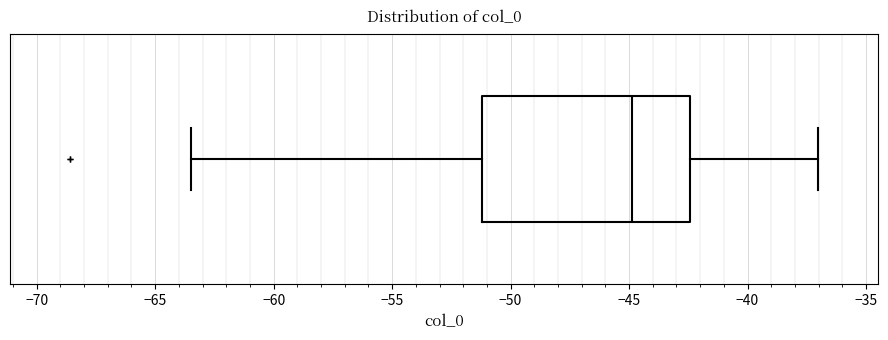

Read this box plot against the x-axis: the position of the median line, the range covered by the box, and the ends of both whiskers. The values are not printed on the chart, so give them approximately, as read against the axis.

median -45.0, box -51.0 to -42.5, whiskers -63.5 to -37.0